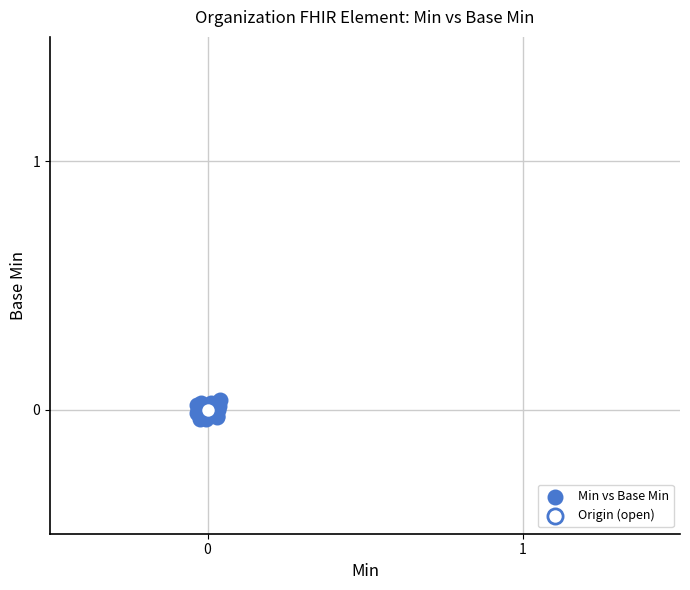

What are all the series names shown in the legend?

Min vs Base Min, Origin (open)